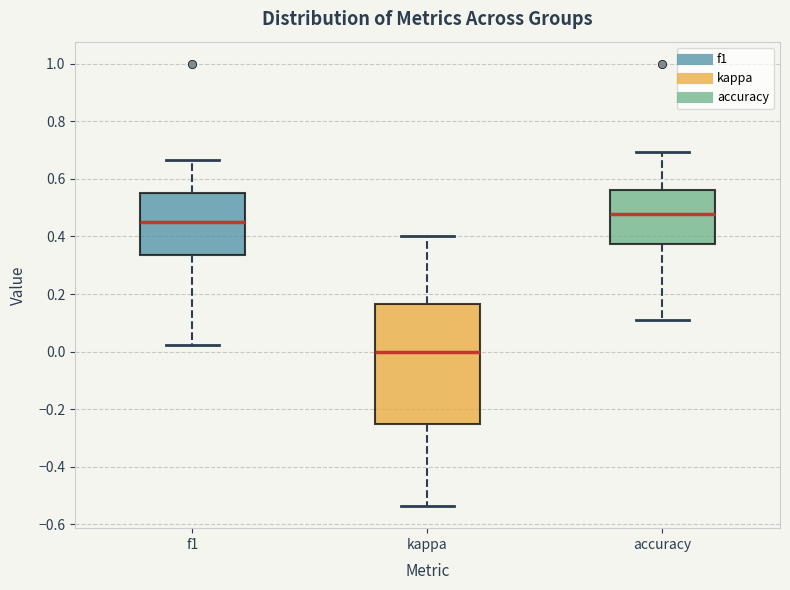

Where does the lower whisker of the box for accuracy end on the y-axis? The values are not printed on the chart, so give them approximately, as read against the axis.

0.12